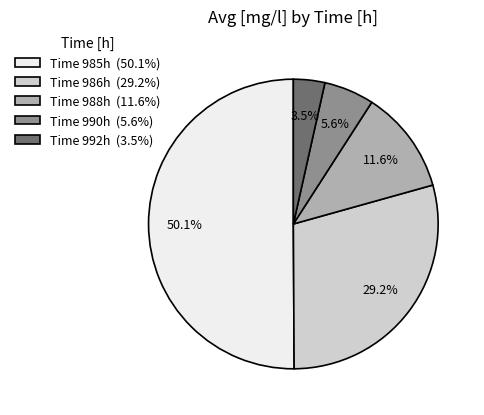

How much of the chart is everything except Time 992h (3.5%)?

96.5%